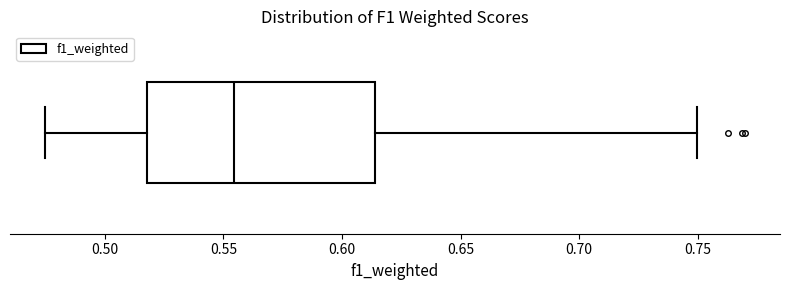

Where does the median line of the box sit on the x-axis? The values are not printed on the chart, so give them approximately, as read against the axis.

0.555